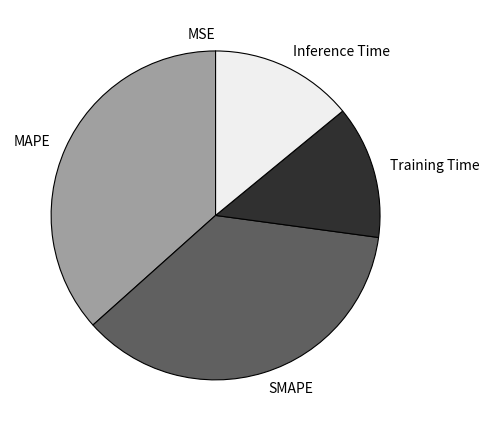

Combined, do MAPE and SMAPE account for over 50%?

Yes